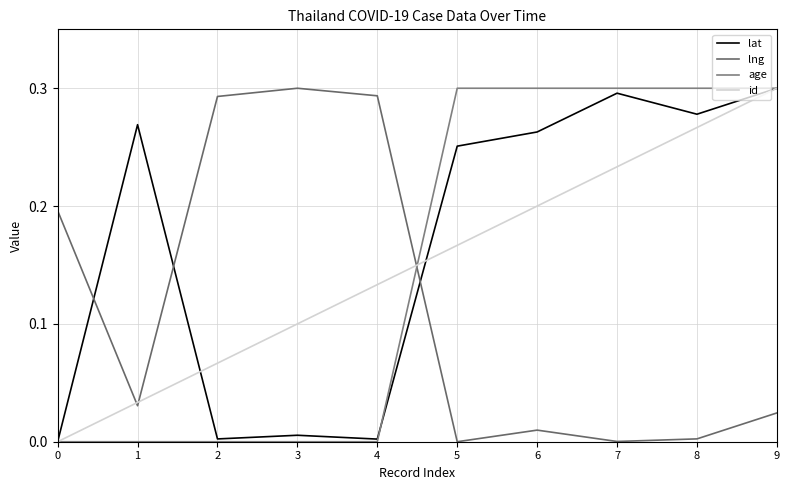

What is the sum of all id values?

1.5